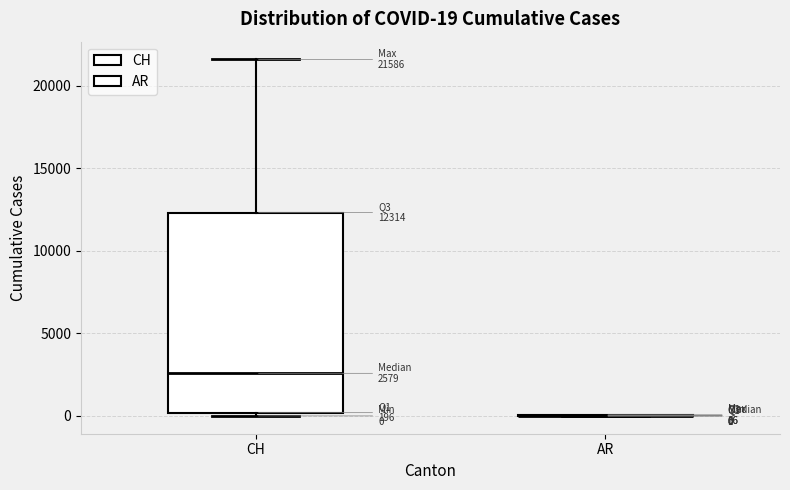

Comparing the boxes themselves (not the whiskers), which one is the tallest?

CH